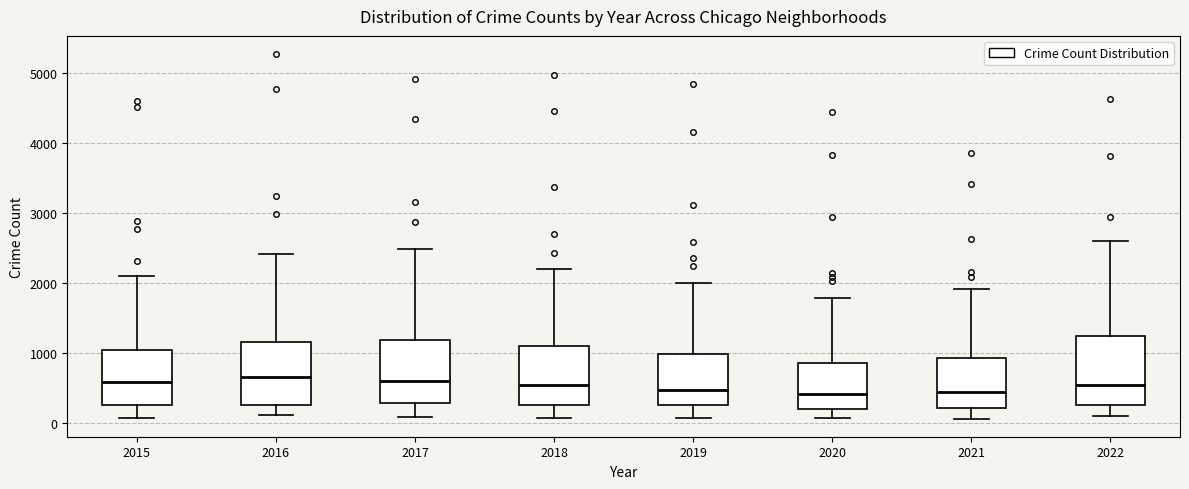

Where does the median line of the box at x = 2021 sit on the y-axis? The values are not printed on the chart, so give them approximately, as read against the axis.

400